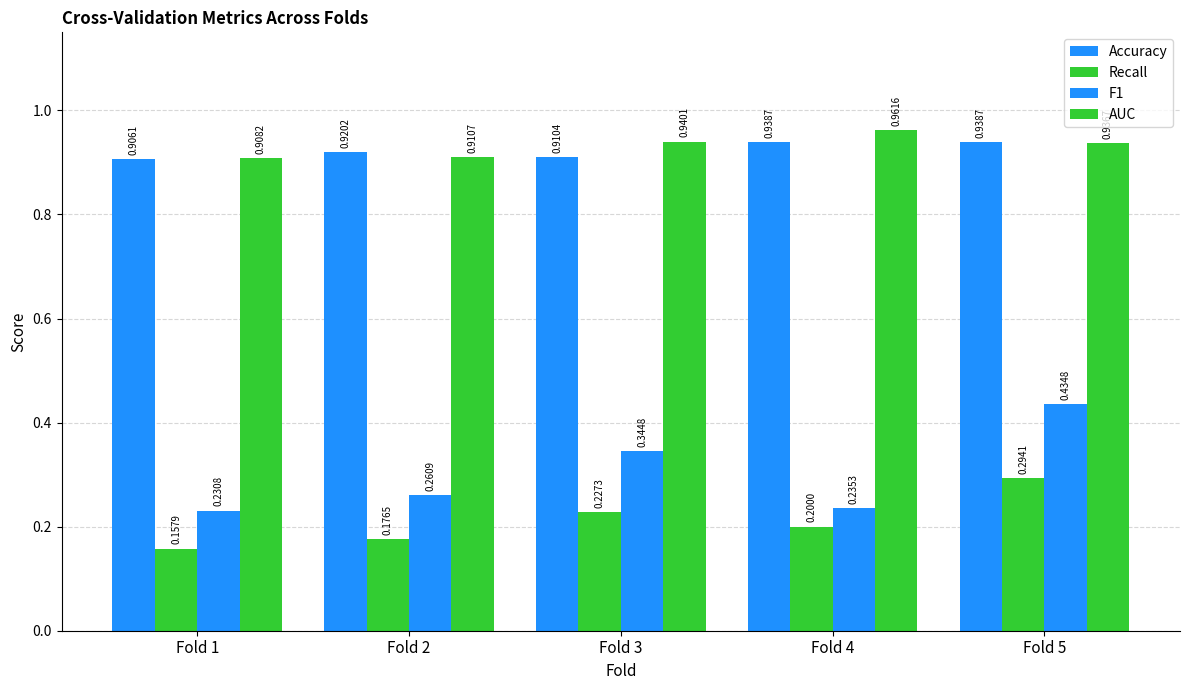

Reading left to right, what are all the values shown in this chart?

Accuracy: Fold 1=0.9	Fold 2=0.9	Fold 3=0.9	Fold 4=0.9	Fold 5=0.9
Recall: Fold 1=0.2	Fold 2=0.2	Fold 3=0.2	Fold 4=0.2	Fold 5=0.3
F1: Fold 1=0.2	Fold 2=0.3	Fold 3=0.3	Fold 4=0.2	Fold 5=0.4
AUC: Fold 1=0.9	Fold 2=0.9	Fold 3=0.9	Fold 4=1.0	Fold 5=0.9